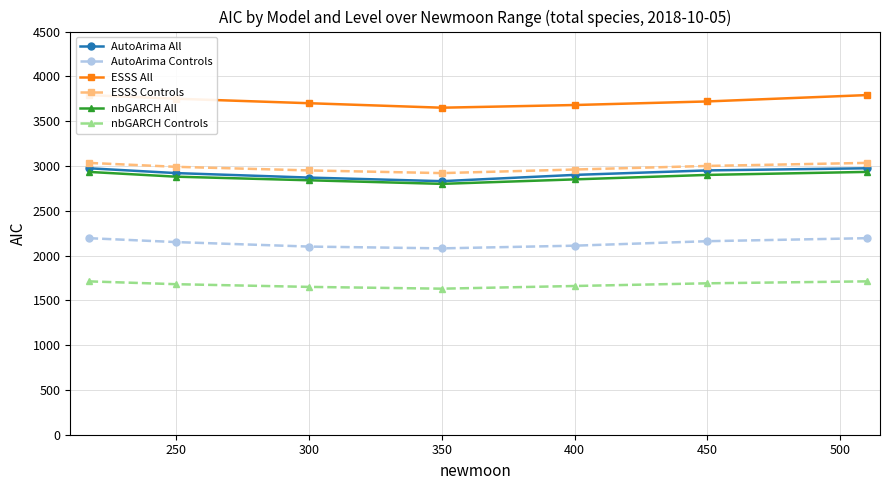

Which has a higher value, 300 or 450?

450